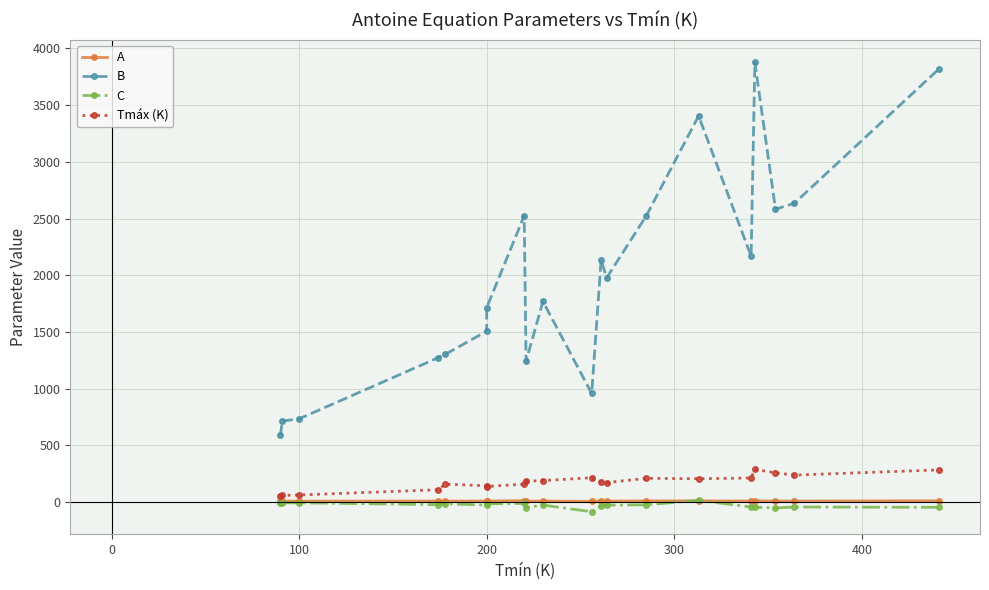

Which series has the largest total across all categories?

B